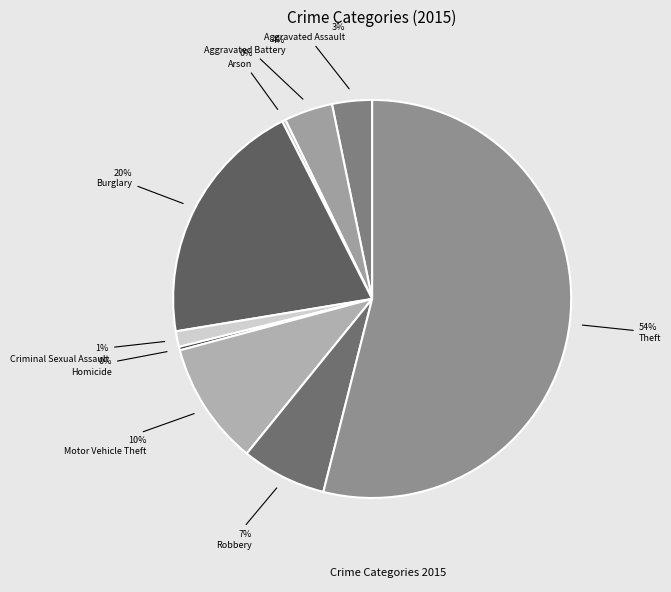

How many segments does this pie chart have?

9